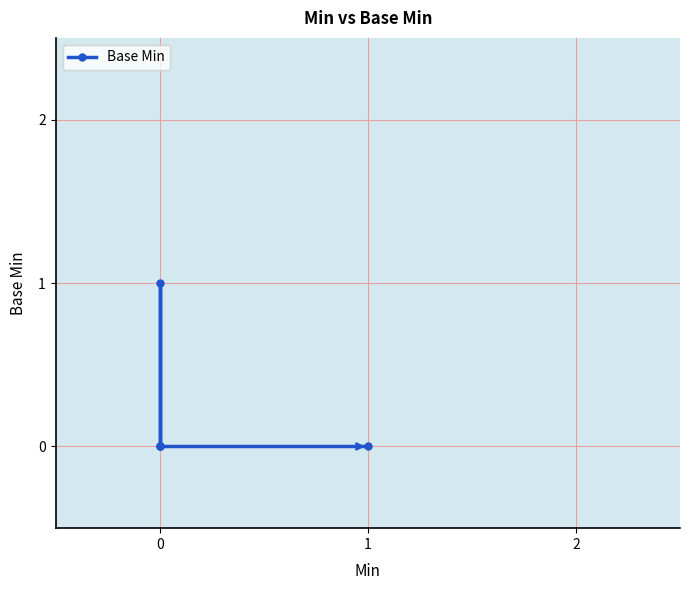

Count the number of values greater than 0.

1